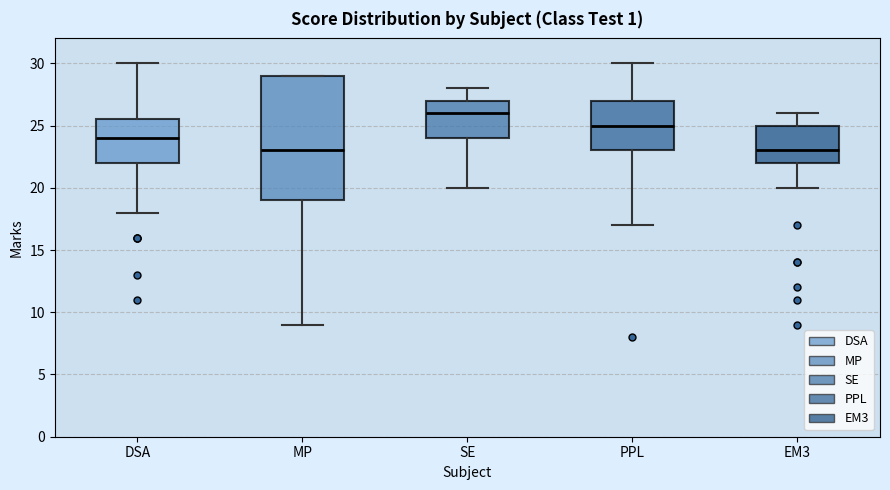

Reading left to right, transcribe this box plot: for each box, give where its median line is, the range the box spans, and where its two whiskers end, as read against the y-axis. The values are not printed on the chart, so give them approximately, as read against the axis.

DSA: median 24.0, box 22.0 to 25.5, whiskers 18.0 to 30.0
MP: median 23.0, box 19.0 to 29.0, whiskers 9.0 to 29.0
SE: median 26.0, box 24.0 to 27.0, whiskers 20.0 to 28.0
PPL: median 25.0, box 23.0 to 27.0, whiskers 17.0 to 30.0
EM3: median 23.0, box 22.0 to 25.0, whiskers 20.0 to 26.0